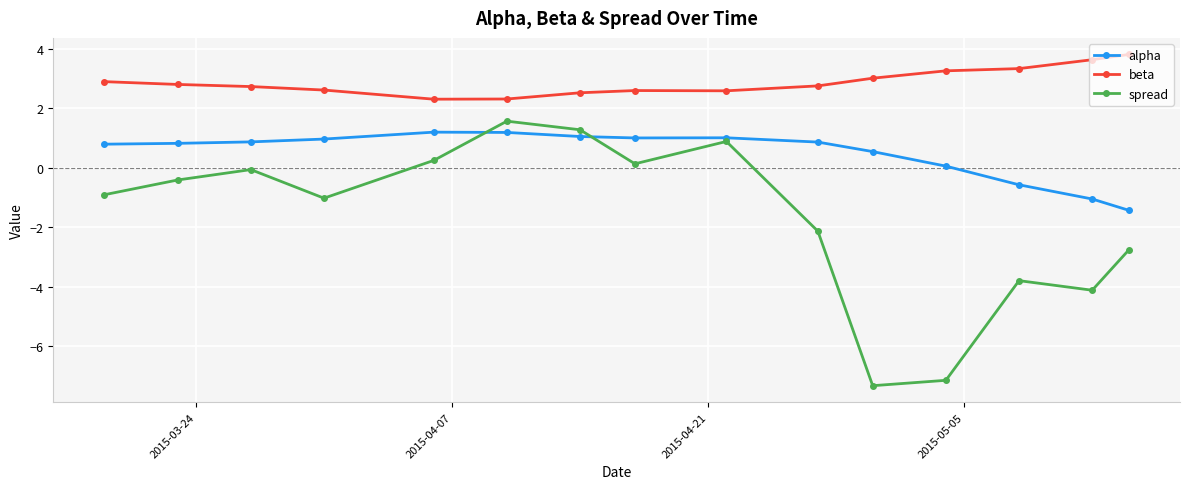

What is the value of the beta point at the 3rd from the left?

2.7